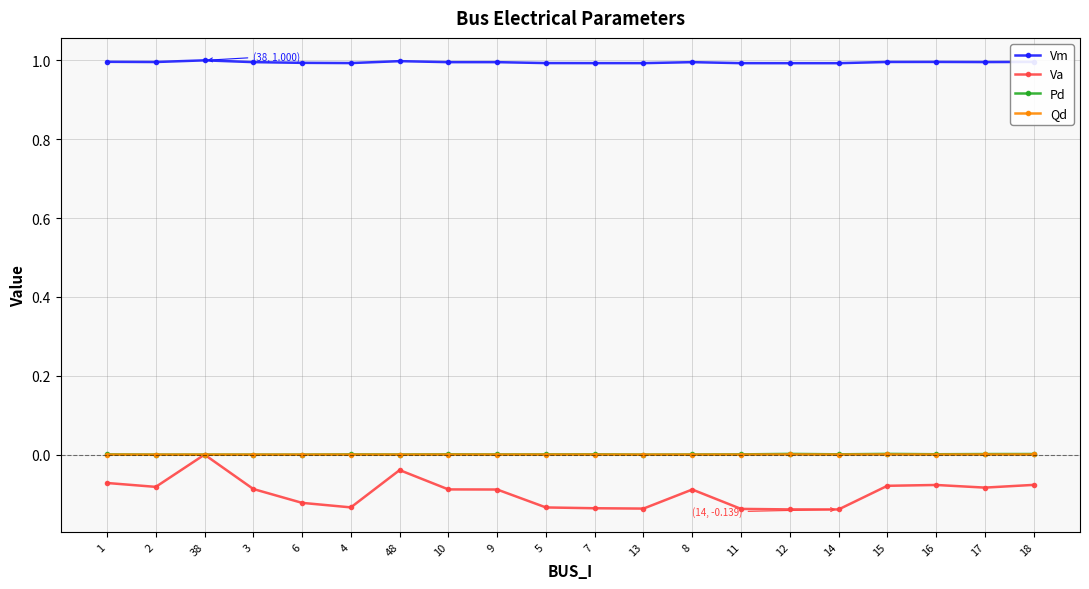

What is the label of the 13th point from the left?

8